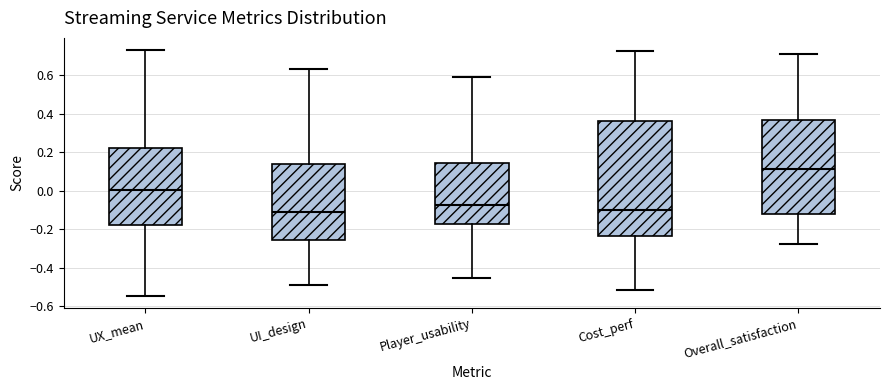

Which box's median line is the highest?

Overall_satisfaction